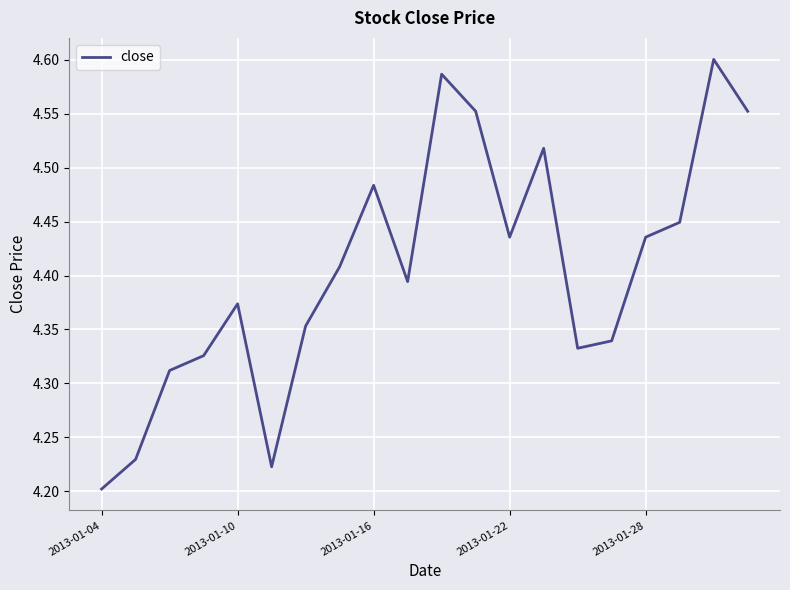

How many lines are shown in the chart?

1